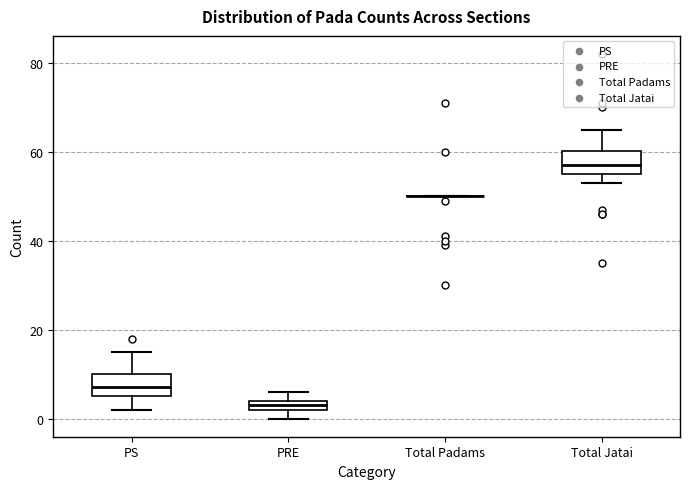

Where does the lower whisker of the box for PS end on the y-axis? The values are not printed on the chart, so give them approximately, as read against the axis.

2